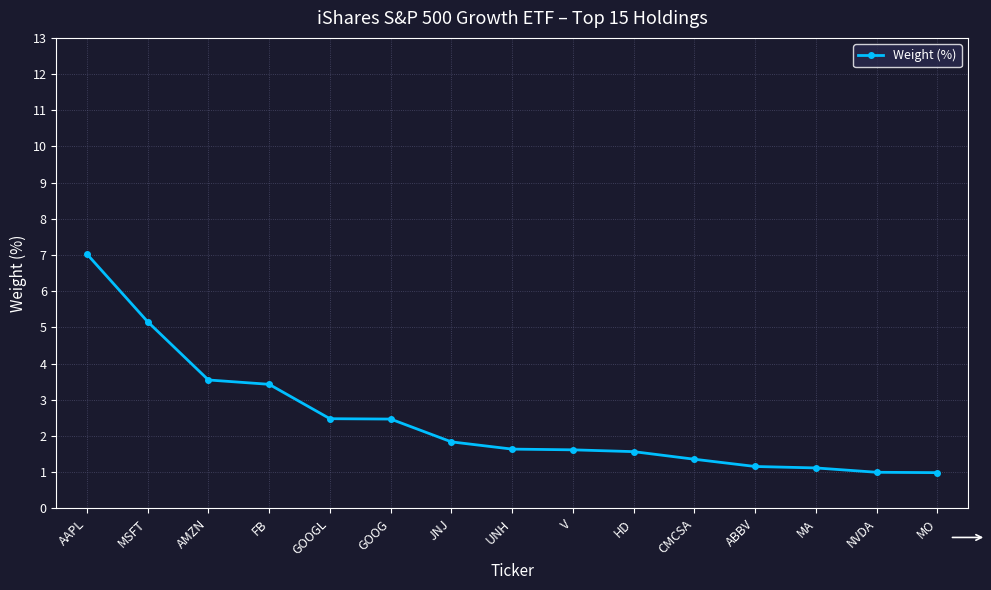

Is this an area chart (filled region under the line)?

No